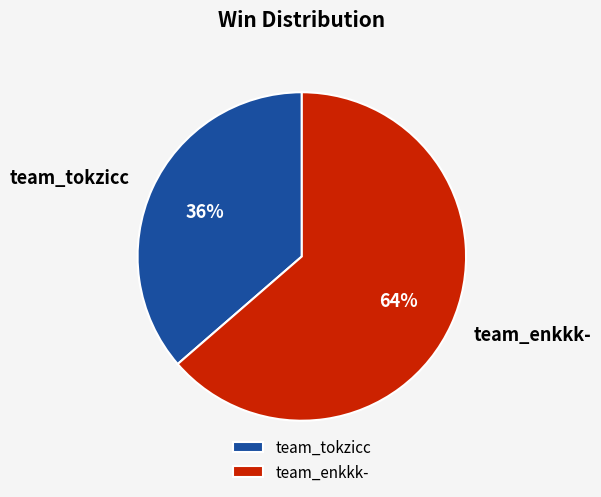

How many slices are in this pie chart?

2